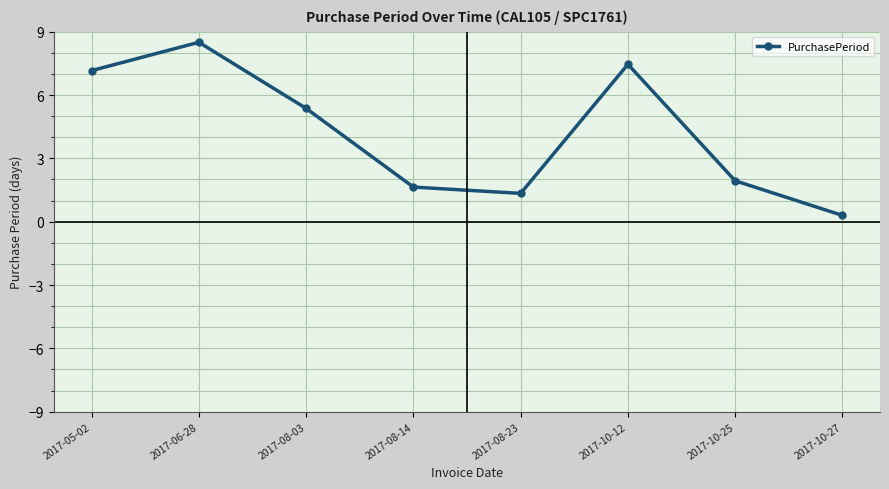

Which has a higher value, 2017-10-25 or 2017-08-23?

2017-10-25